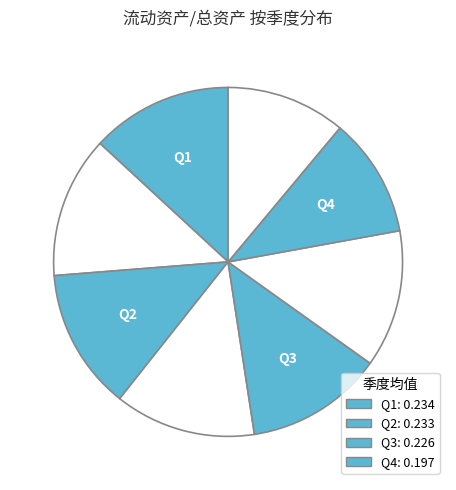

Count the number of slices in the pie.

8